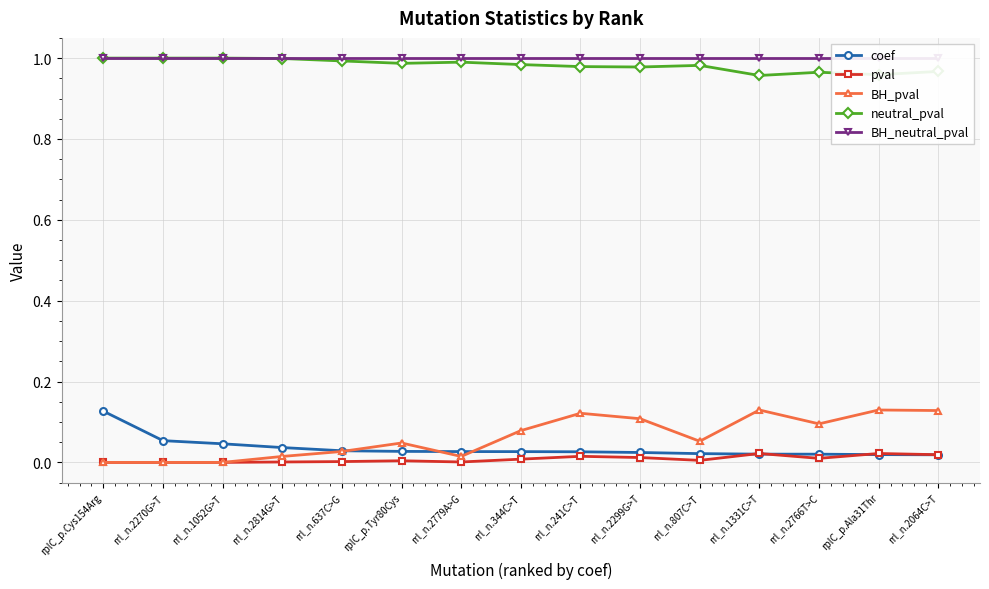

True or false: BH_neutral_pval and pval cross at least once.

False